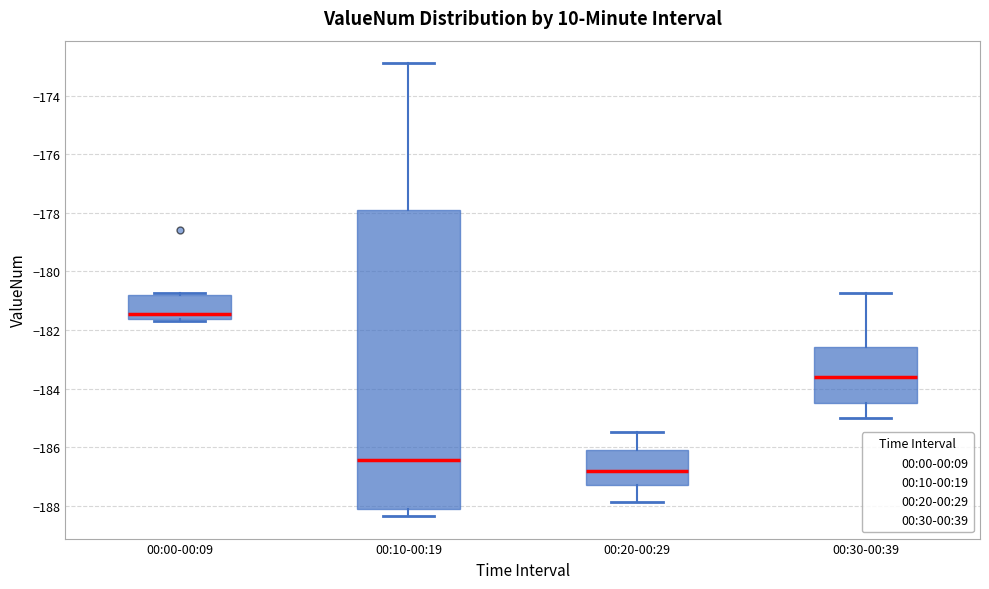

Which box has the lowest median line?

00:20-00:29